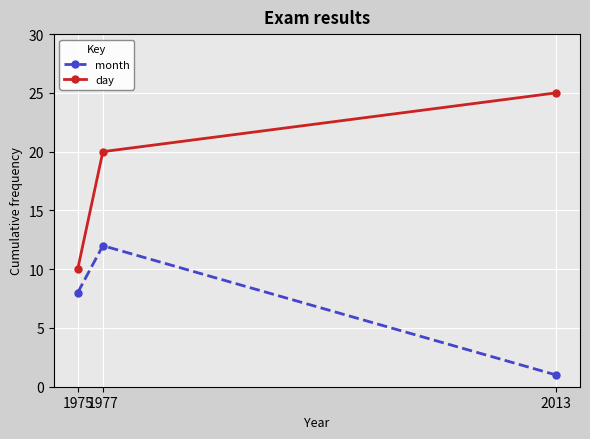

Rank the series at 1977 from lowest to highest value.

month, day